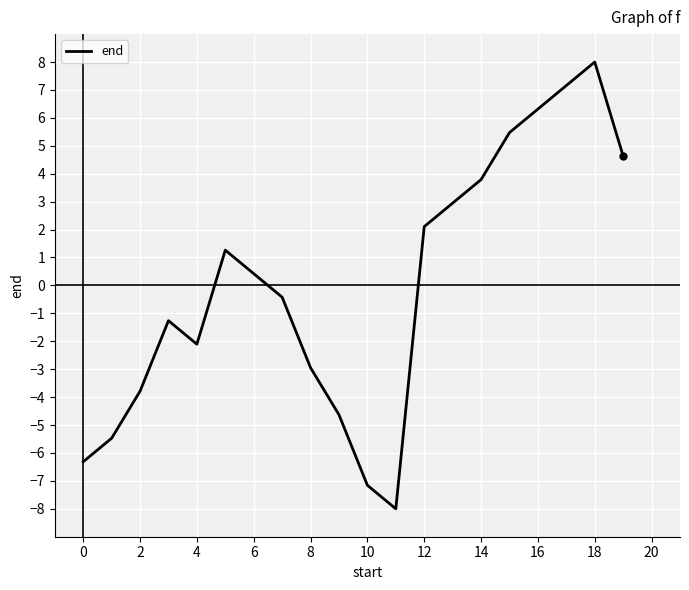

What is the maximum value shown in the chart?

8.0